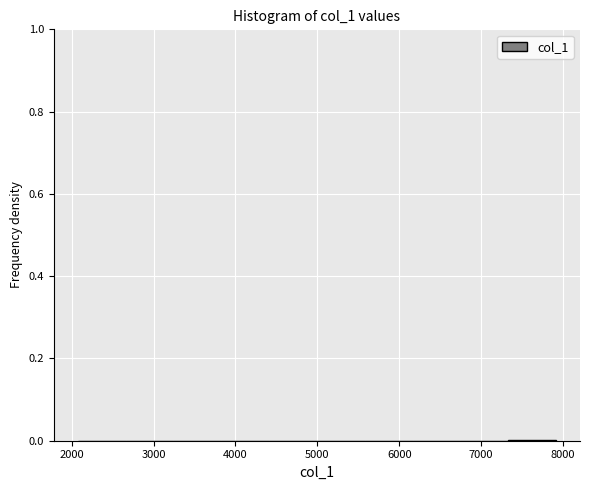

Reading left to right, transcribe this chart: for each bar, give the range it covers on the x-axis and its height. Neither the bar edges nor the heights are printed on the chart, so give them approximately, as read against the axes.

2100 to 2700: under 0.02
2700 to 3200: under 0.02
3200 to 3800: 0
3800 to 4400: 0
4400 to 5000: under 0.02
5000 to 5600: under 0.02
5600 to 6200: under 0.02
6200 to 6700: under 0.02
6700 to 7300: under 0.02
7300 to 7900: under 0.02